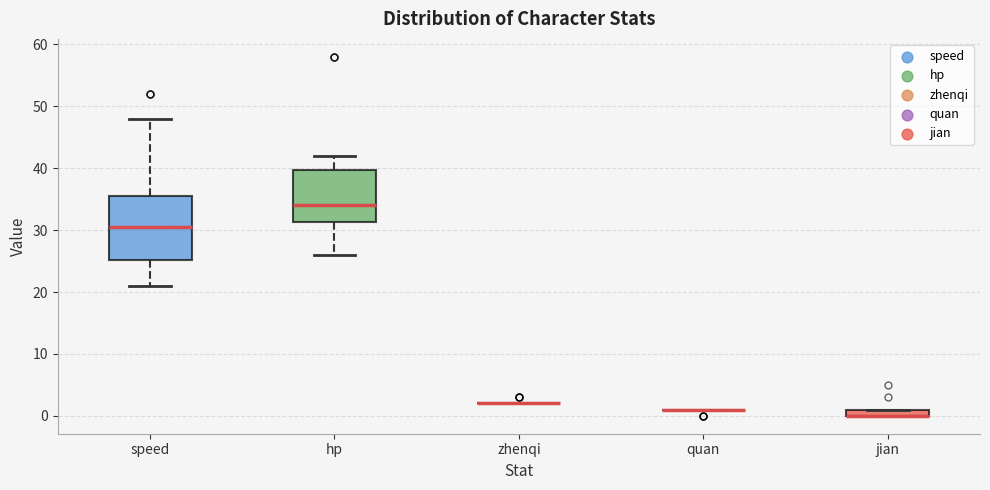

Where does the lower whisker of the box for speed end on the y-axis? The values are not printed on the chart, so give them approximately, as read against the axis.

21